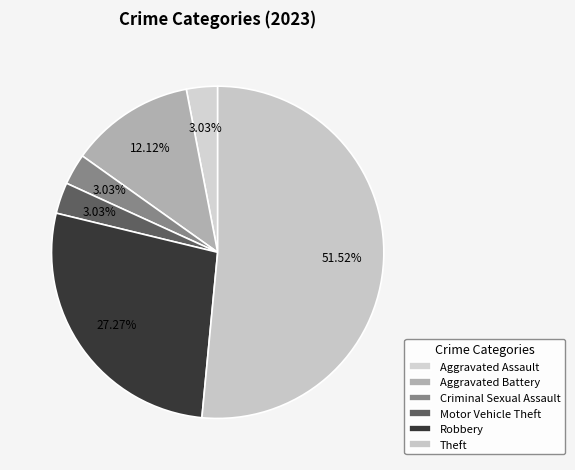

Is it true that Aggravated Assault is 3% of the pie?

True